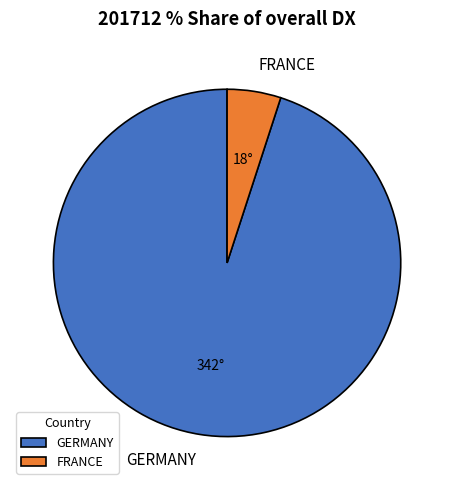

How many slices are in this pie chart?

2